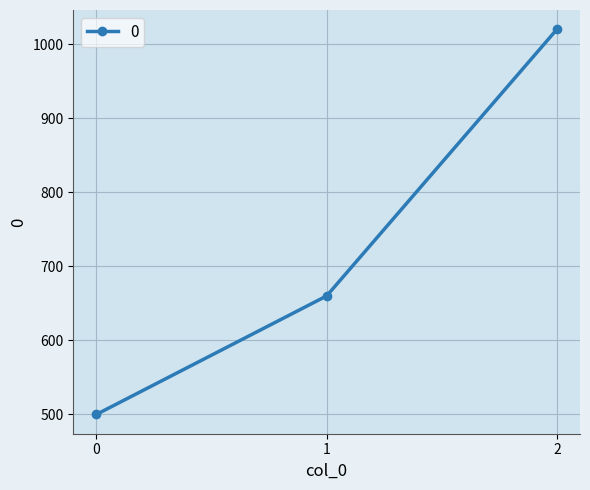

Read the value at 2, to the nearest 50.

1000